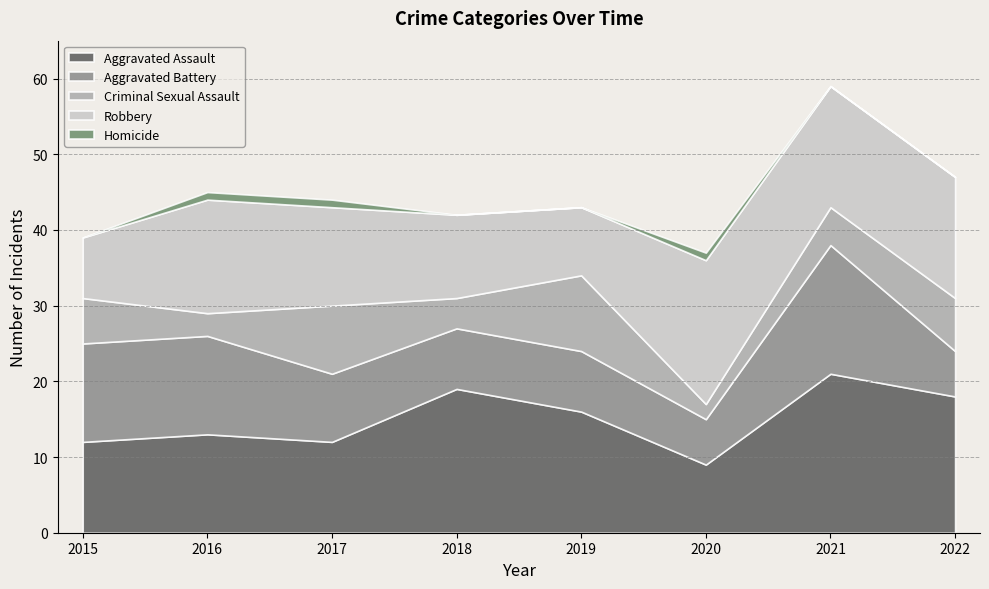

Rank the categories by Criminal Sexual Assault value from highest to lowest.

2019, 2017, 2022, 2015, 2021, 2018, 2016, 2020